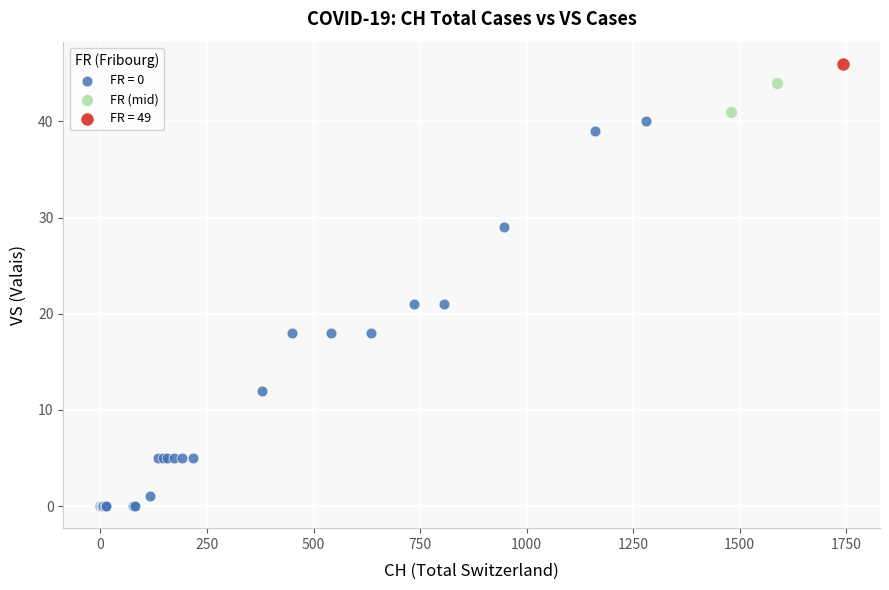

What are all the series names shown in the legend?

FR = 0, FR (mid), FR = 49